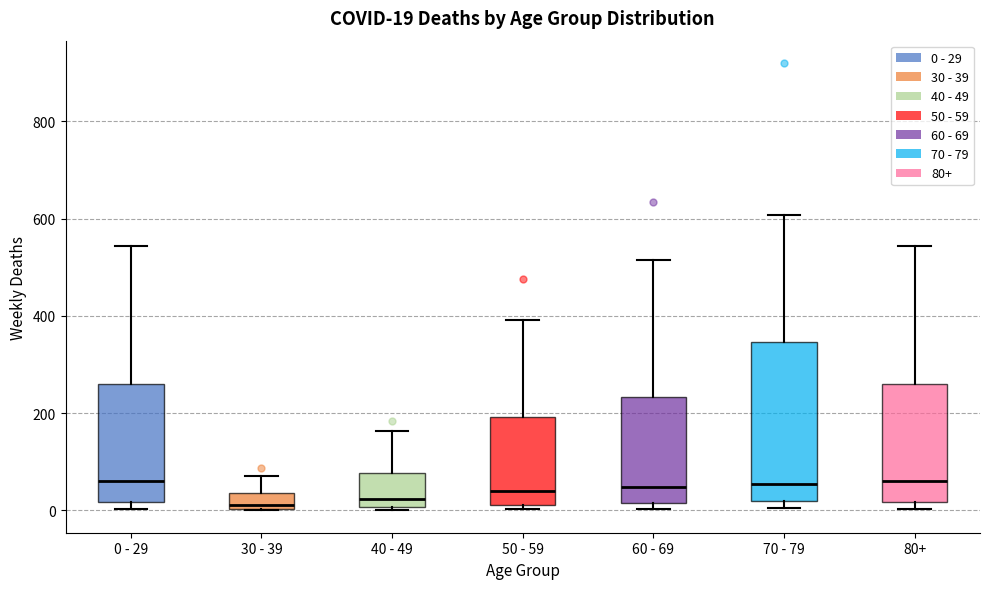

Which box is the tallest, from its lower edge to its upper edge?

70 - 79